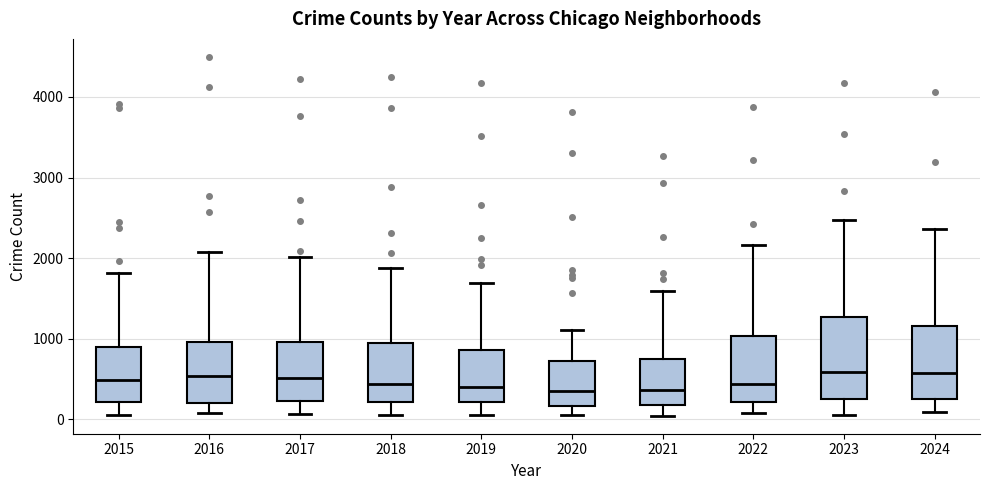

Reading left to right, read every box against the y-axis: the position of its median line, the range the box covers, and the ends of its whiskers. The values are not printed on the chart, so give them approximately, as read against the axis.

2015: median 500, box 200 to 900, whiskers 100 to 1800
2016: median 500, box 200 to 1000, whiskers 100 to 2100
2017: median 500, box 200 to 1000, whiskers 100 to 2000
2018: median 400, box 200 to 900, whiskers 100 to 1900
2019: median 400, box 200 to 900, whiskers 100 to 1700
2020: median 400, box 200 to 700, whiskers 100 to 1100
2021: median 400, box 200 to 700, whiskers 0 to 1600
2022: median 400, box 200 to 1000, whiskers 100 to 2200
2023: median 600, box 300 to 1300, whiskers 100 to 2500
2024: median 600, box 200 to 1200, whiskers 100 to 2400